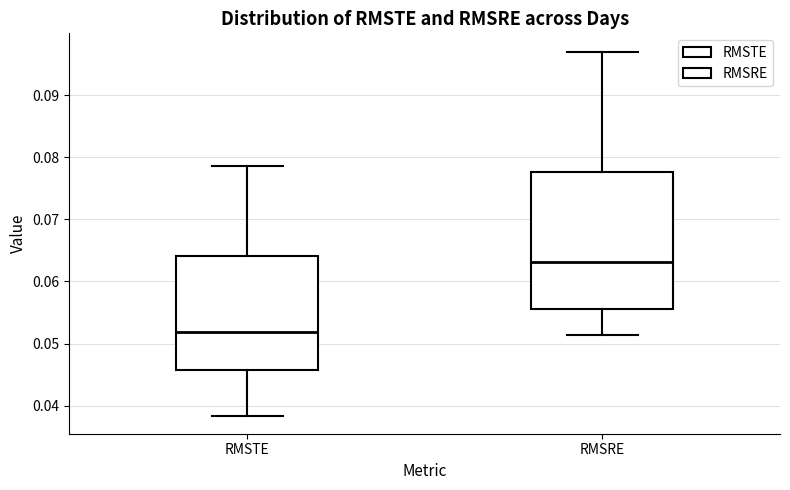

Which box is the tallest, from its lower edge to its upper edge?

RMSRE